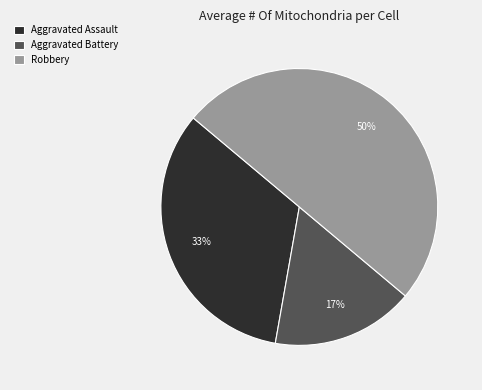

How many segments does this pie chart have?

3